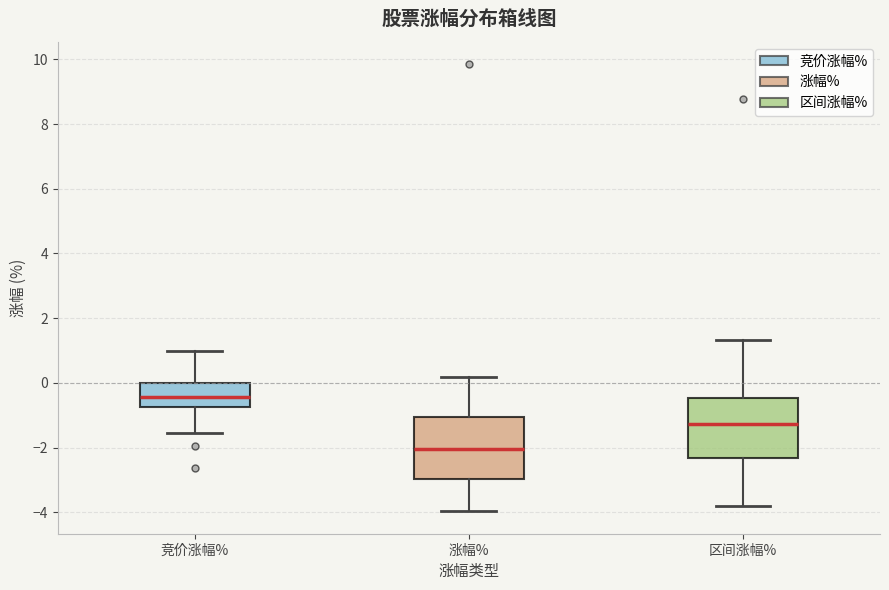

Reading left to right, transcribe this box plot: for each box, give where its median line is, the range the box spans, and where its two whiskers end, as read against the y-axis. The values are not printed on the chart, so give them approximately, as read against the axis.

竞价涨幅%: median -0.4, box -0.8 to 0.0, whiskers -1.6 to 1.0
涨幅%: median -2.0, box -3.0 to -1.0, whiskers -4.0 to 0.2
区间涨幅%: median -1.2, box -2.4 to -0.4, whiskers -3.8 to 1.4